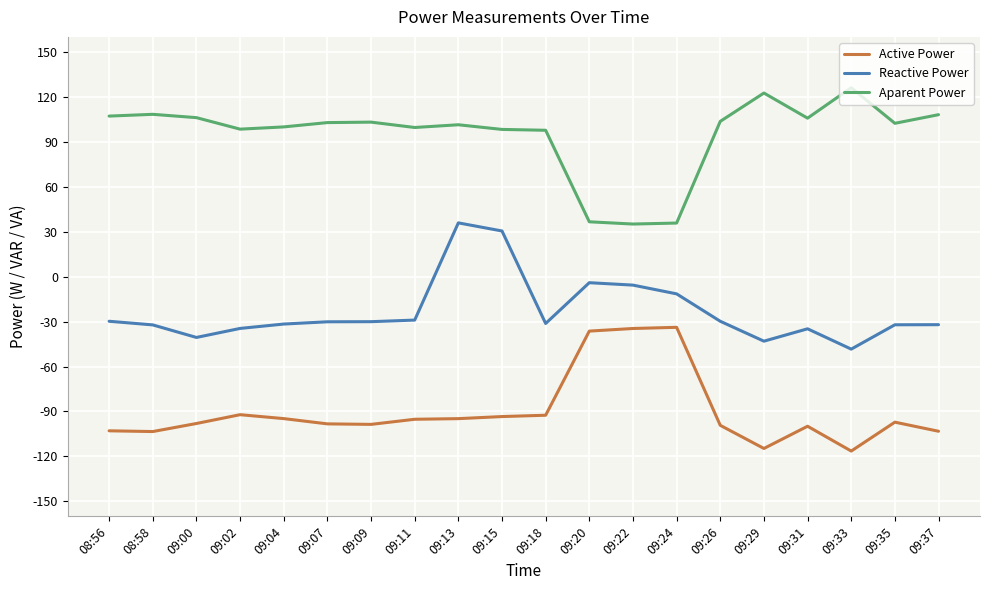

What is the difference between the highest and lowest values at 09:18?

190.2